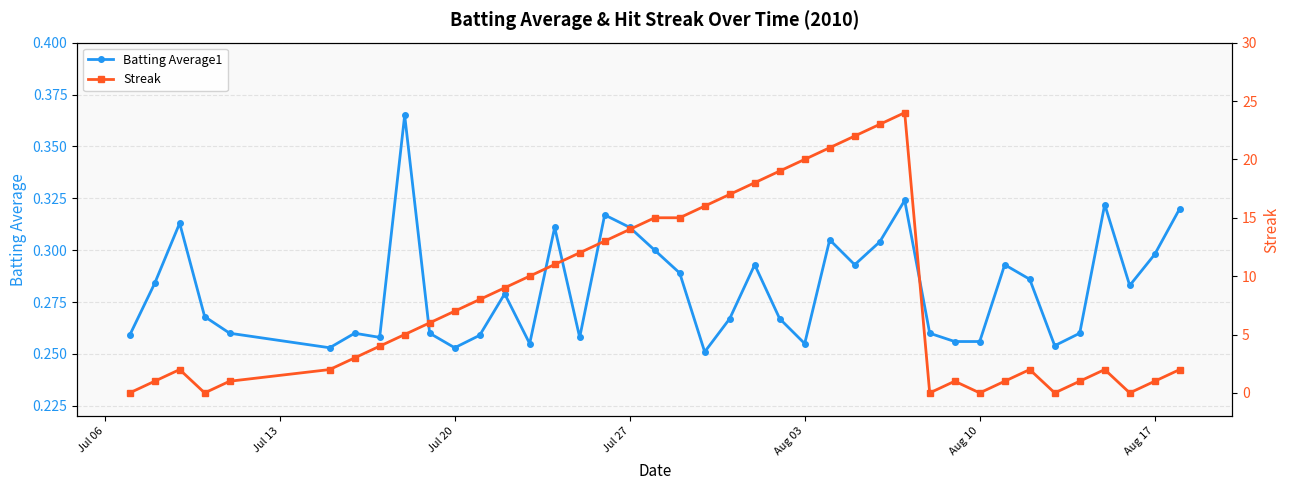

True or false: Batting Average1 and Streak cross at least once.

True